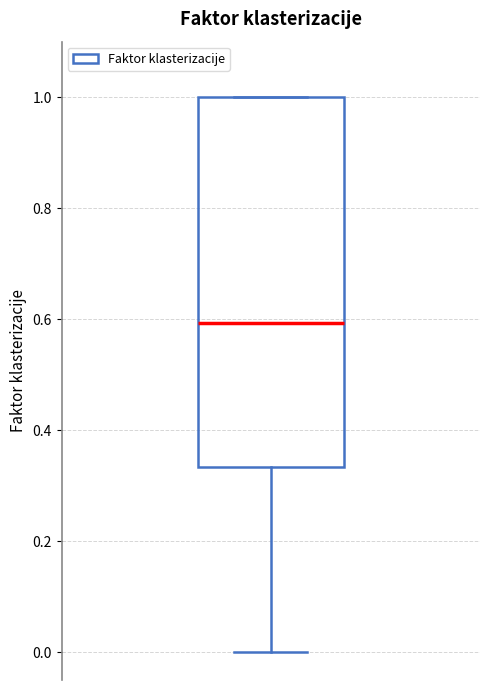

Where is the upper edge of the box on the y-axis? The values are not printed on the chart, so give them approximately, as read against the axis.

1.00